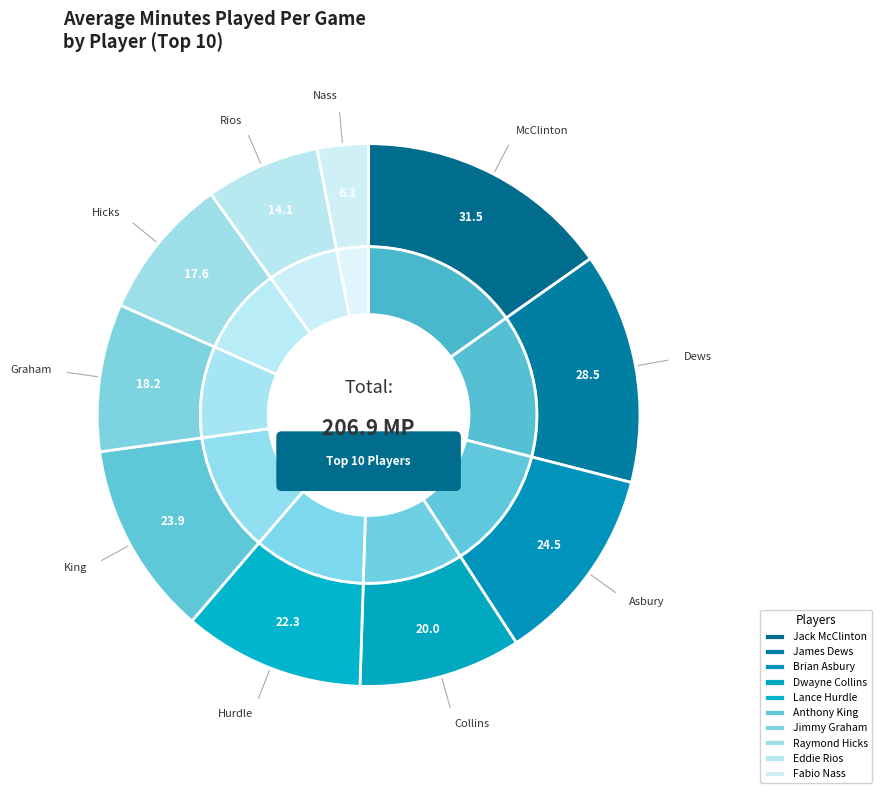

What percentage is the Jimmy Graham slice, to the nearest percent?

9%